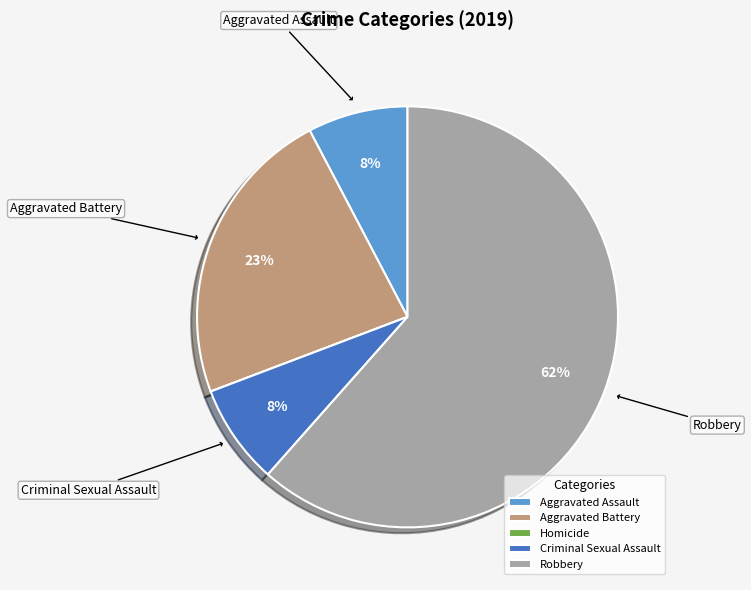

To the nearest percent, what percentage of the pie is Criminal Sexual Assault?

8%